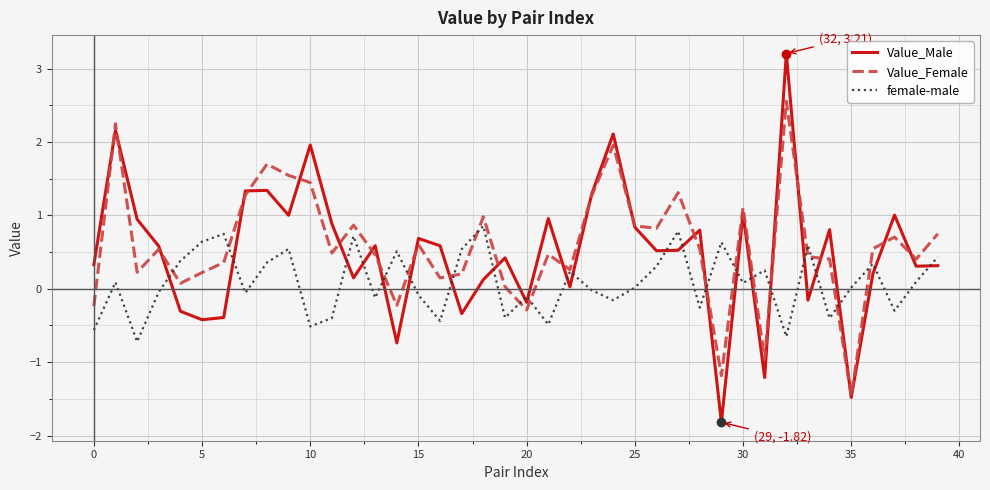

Which series has the widest spread of values?

Value_Male